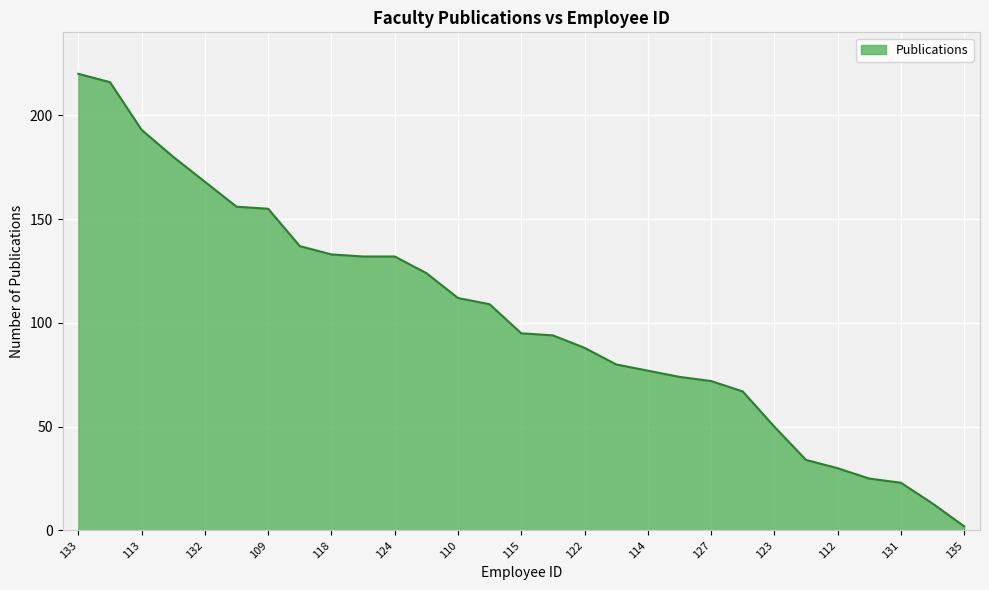

What is the greatest value displayed?

220